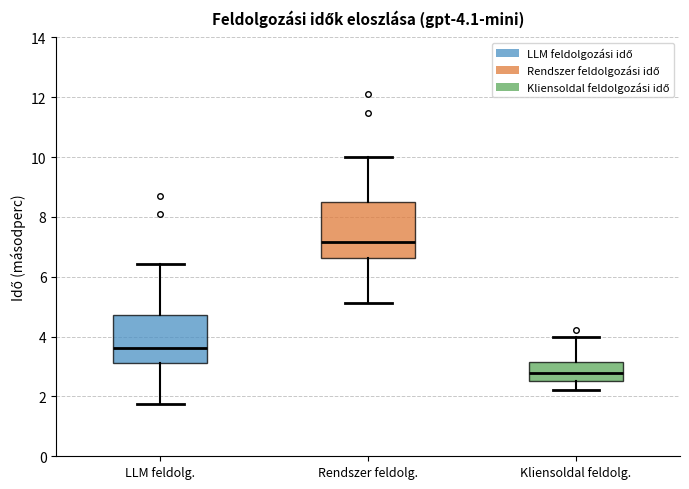

Which box has the highest median line?

Rendszer feldolg.